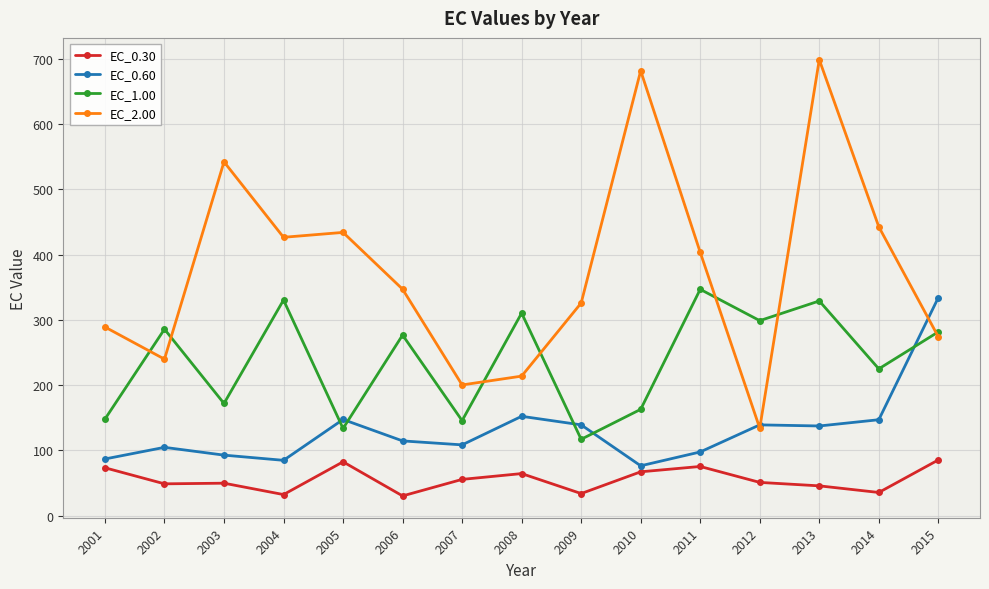

List the series in order of their overall mean, highest first.

EC_2.00, EC_1.00, EC_0.60, EC_0.30